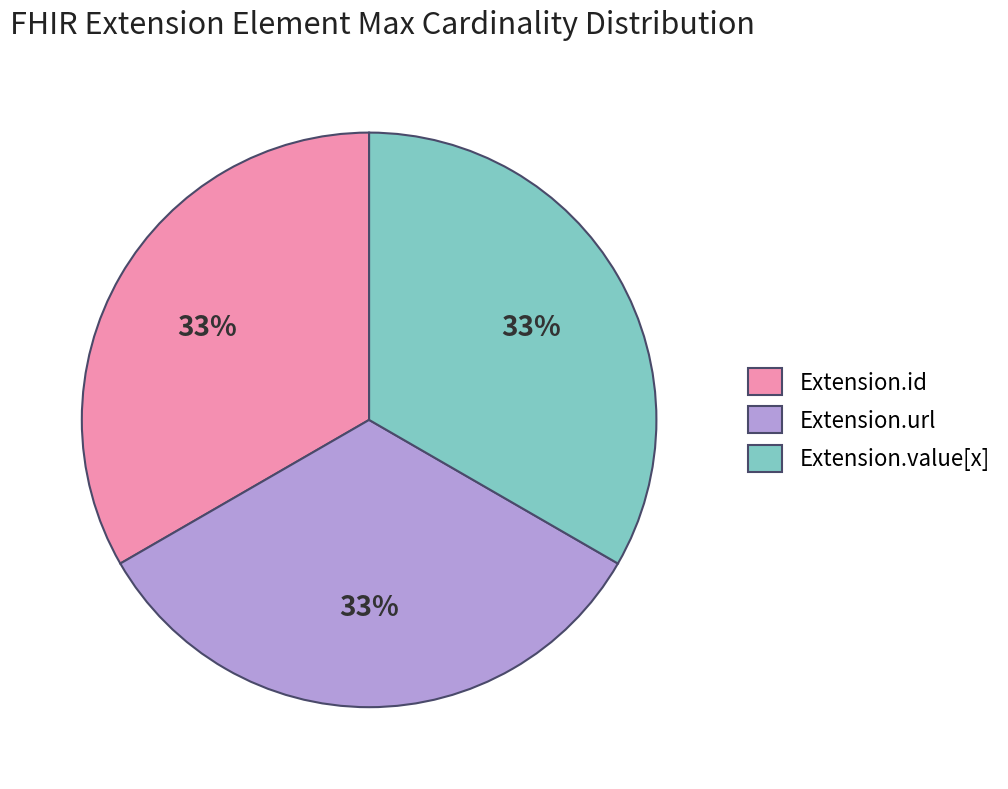

To the nearest percent, what is the average slice percentage?

33%